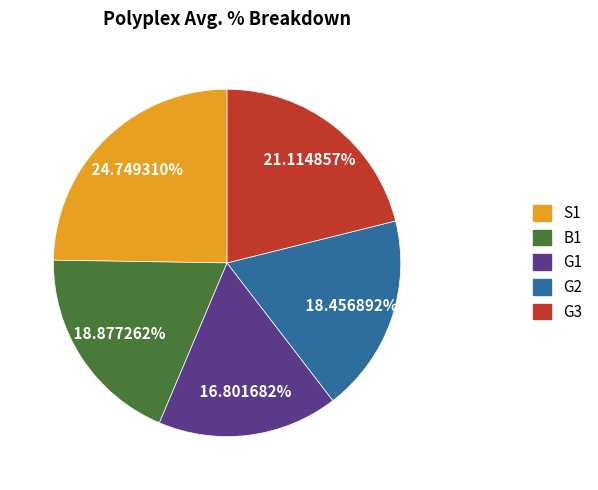

Does G3 account for over 50% of the chart?

No